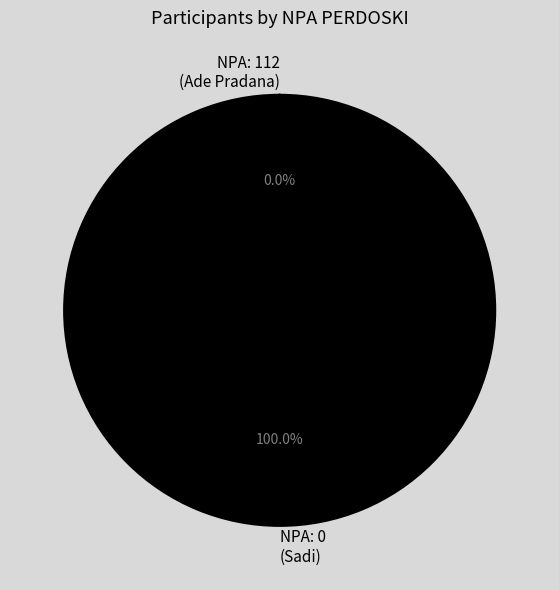

What is the majority slice?

NPA: 0 (Sadi)